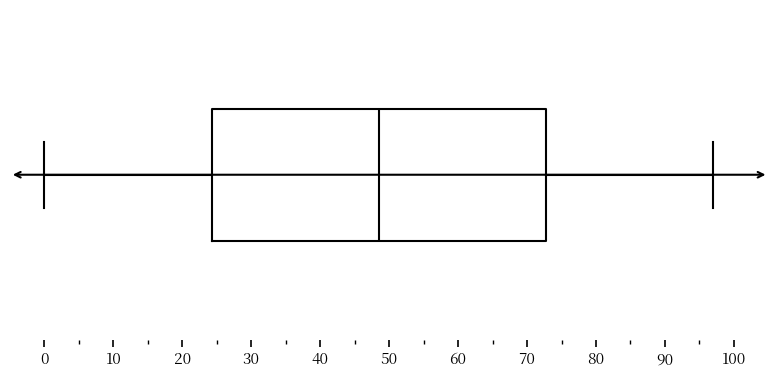

Transcribe this box plot: give where the median line is, the range the box spans, and where the two whiskers end, as read against the x-axis. The values are not printed on the chart, so give them approximately, as read against the axis.

median 49, box 24 to 73, whiskers 0 to 97